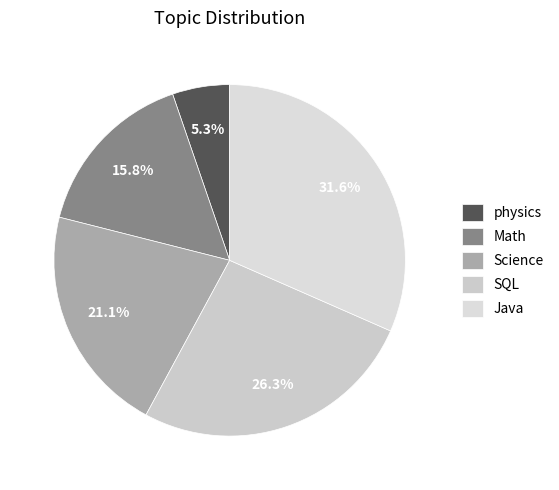

Rank the categories by value from highest to lowest.

Java, SQL, Science, Math, physics